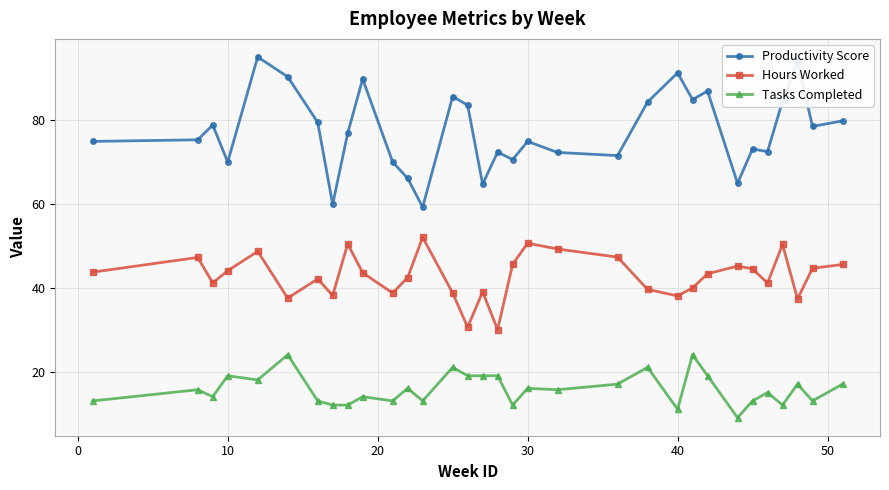

How many lines are shown in the chart?

3